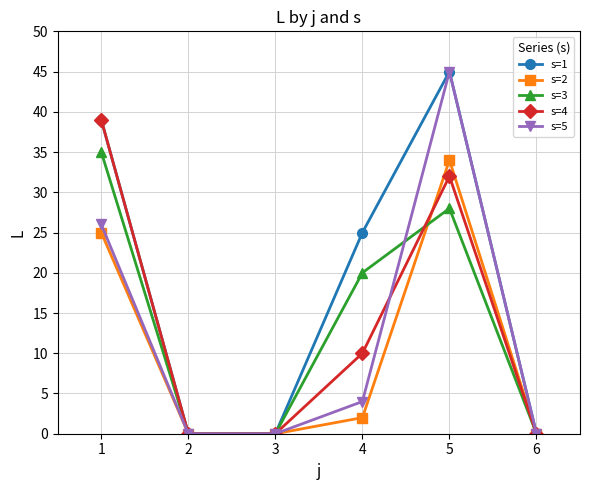

What is the value of the s=4 point at the 1st from the left?

39